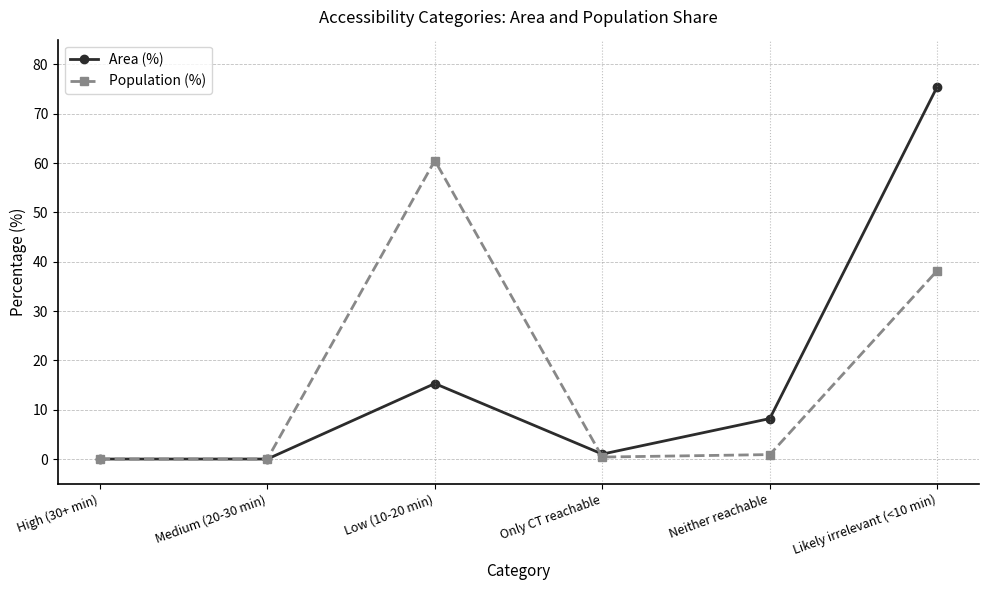

Where is Population (%) nearest to the value 30?

Likely irrelevant (<10 min)